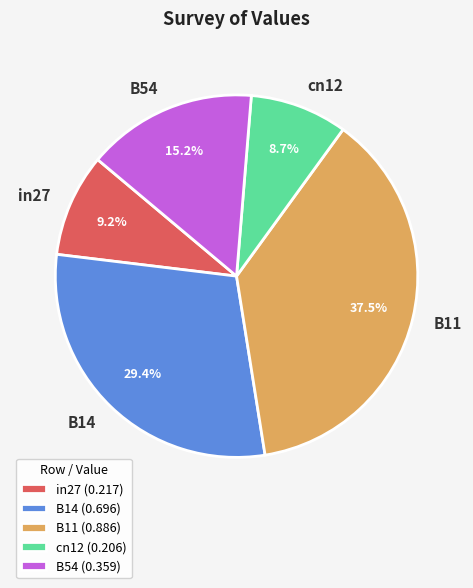

To the nearest percent, what is the combined percentage of cn12 and B14?

38%